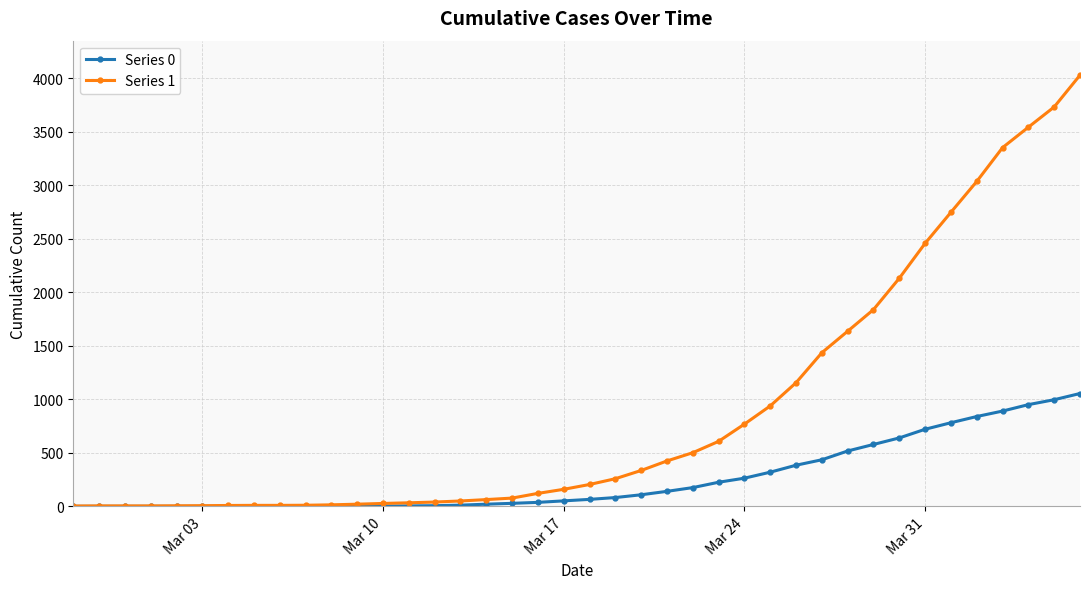

Which series has the largest total across all categories?

Series 1